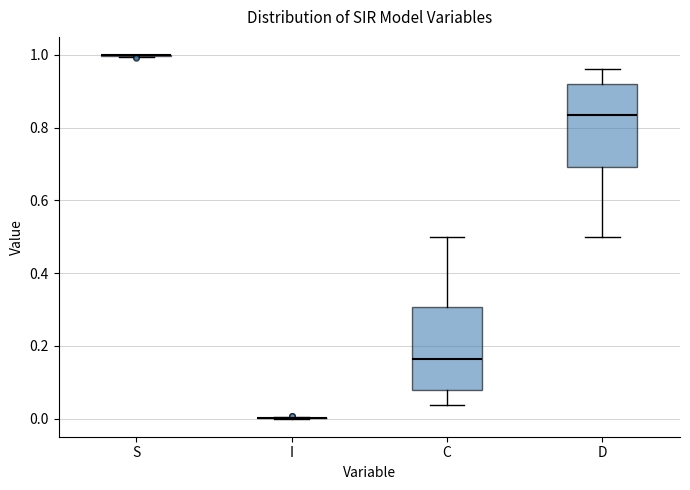

Reading left to right, read every box against the y-axis: the position of its median line, the range the box covers, and the ends of its whiskers. The values are not printed on the chart, so give them approximately, as read against the axis.

S: box collapsed to a line at 1.00, whiskers 1.00 to 1.00
I: box collapsed to a line at 0.00, whiskers 0.00 to 0.00
C: median 0.16, box 0.08 to 0.30, whiskers 0.04 to 0.50
D: median 0.84, box 0.70 to 0.92, whiskers 0.50 to 0.96